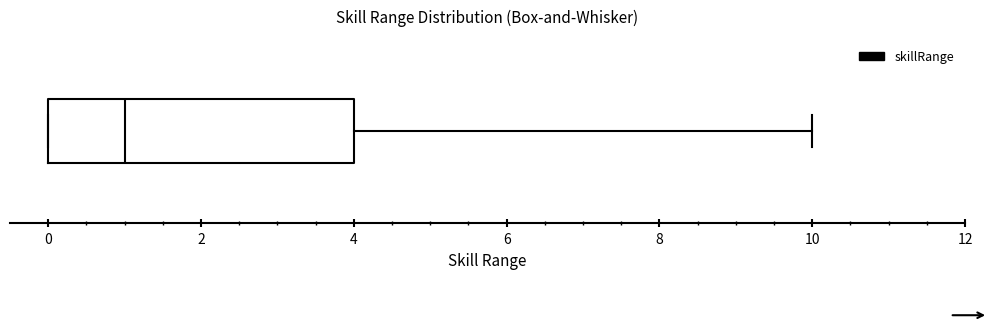

Transcribe this box plot: give where the median line is, the range the box spans, and where the two whiskers end, as read against the x-axis. The values are not printed on the chart, so give them approximately, as read against the axis.

median 1, box 0 to 4, whiskers 0 to 10